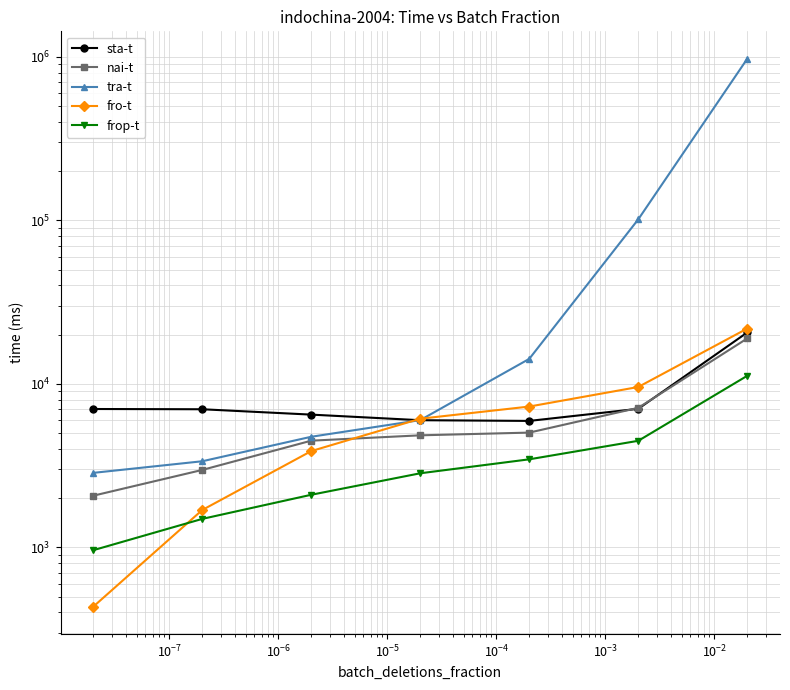

True or false: sta-t has a value of 6483.8 at $\mathdefault{10^{-7}}$.

True